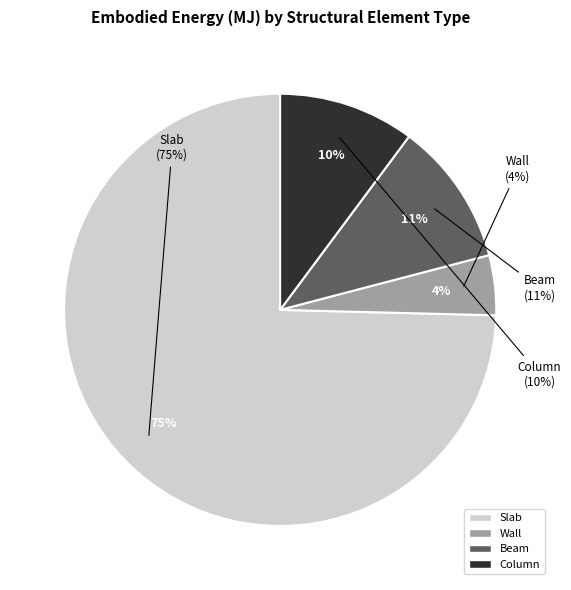

Which slice is the largest?

Slab